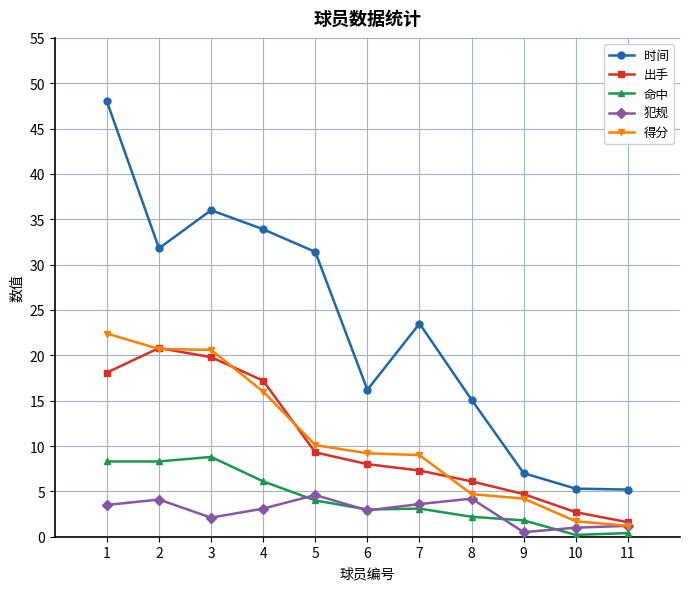

The value of 出手 at 7 is 11.5. True or false?

False